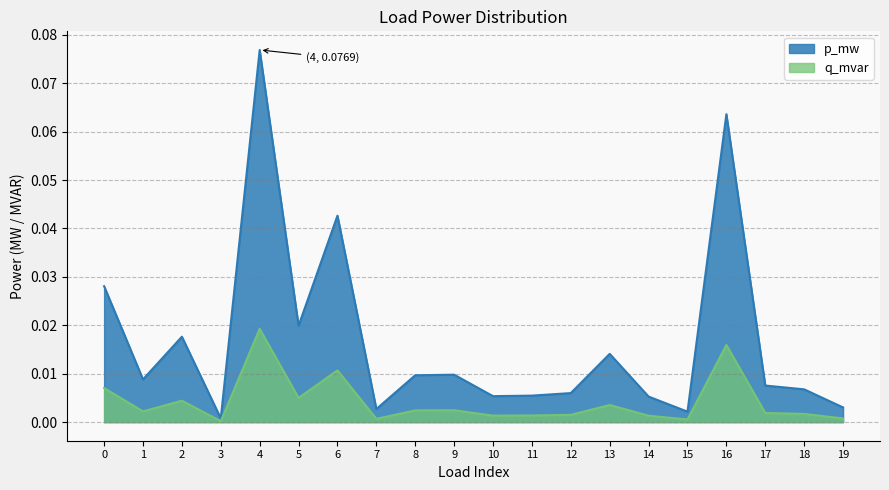

True or false: p_mw has a value of 0.0 at 10.

True